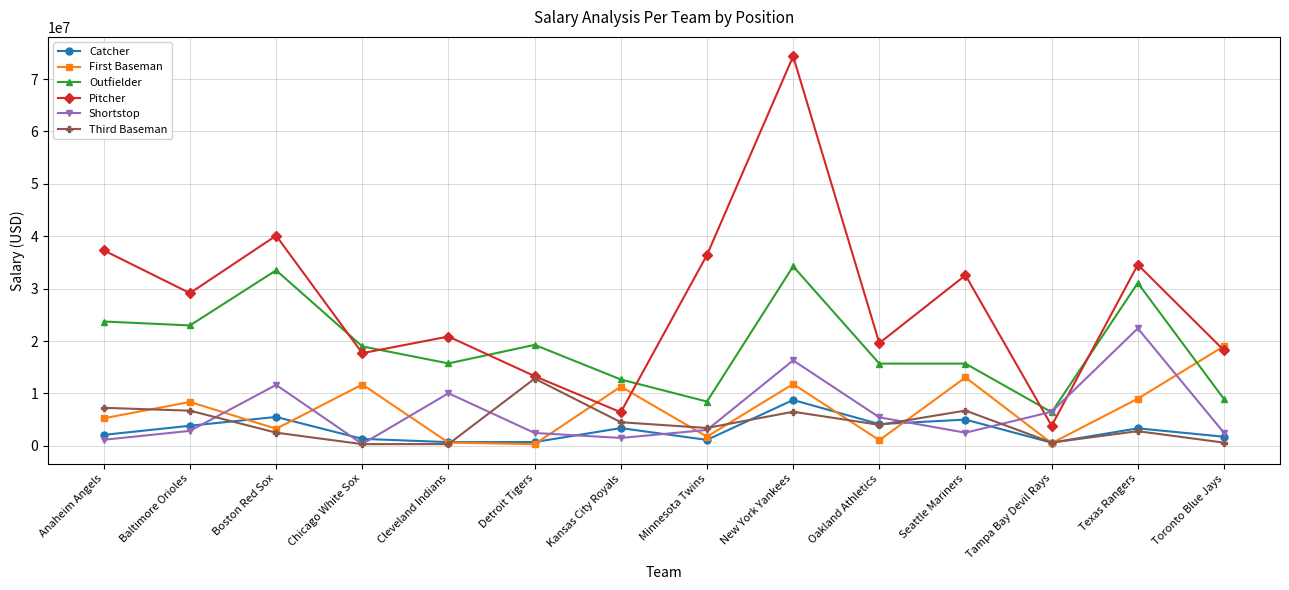

What is the difference between the maximum and minimum values in the First Baseman series?

18710000